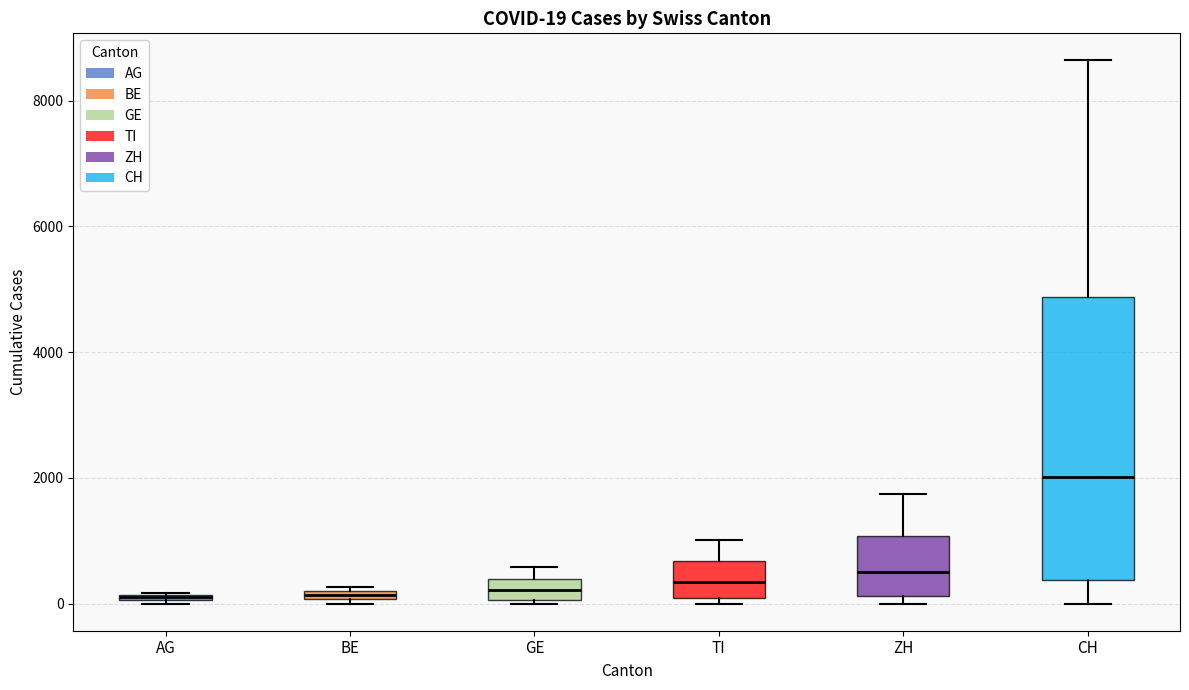

Which box is the tallest, from its lower edge to its upper edge?

CH